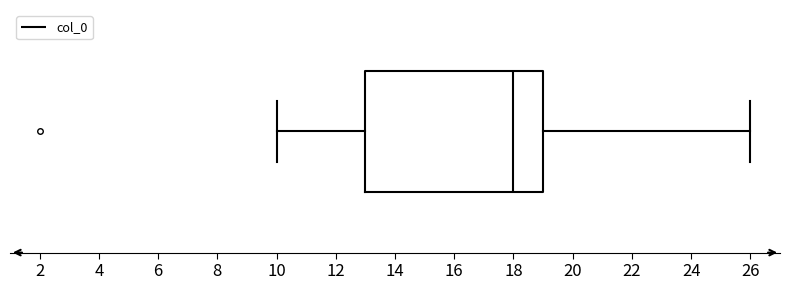

Where is the right edge of the box on the x-axis? The values are not printed on the chart, so give them approximately, as read against the axis.

19